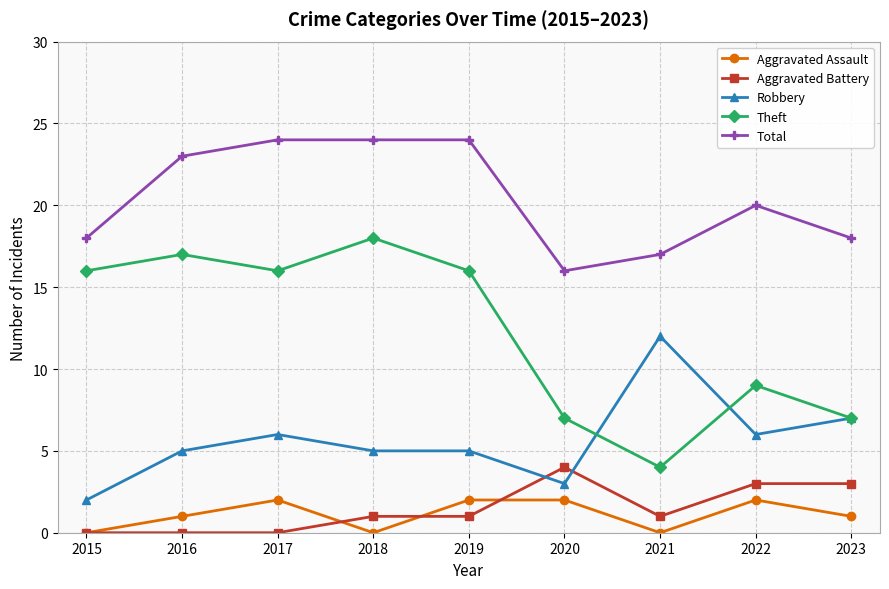

What are all the series names shown in the legend?

Aggravated Assault, Aggravated Battery, Robbery, Theft, Total